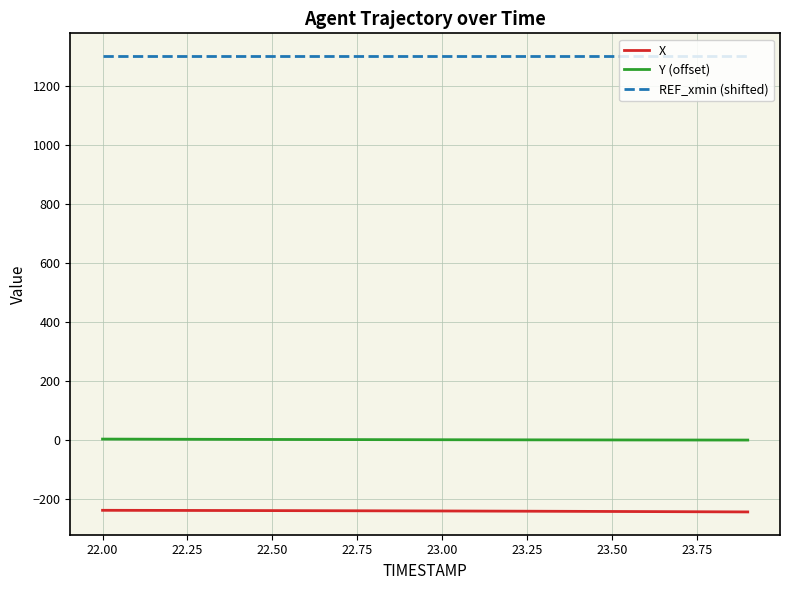

What is the maximum value shown in the chart?

1299.8